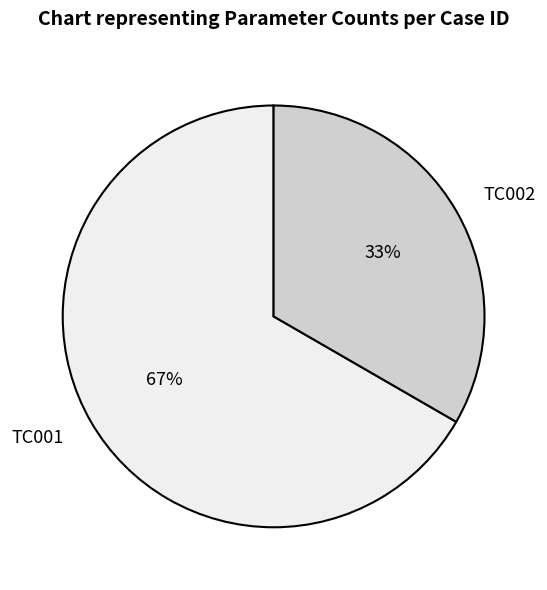

Is TC001 the majority of the pie?

Yes